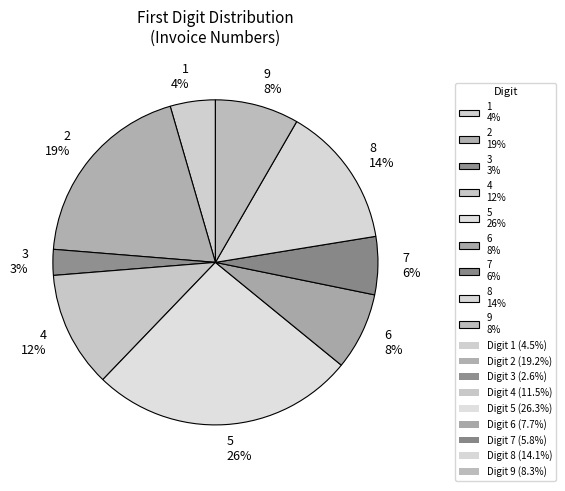

Between 5 and 4, which is larger?

5